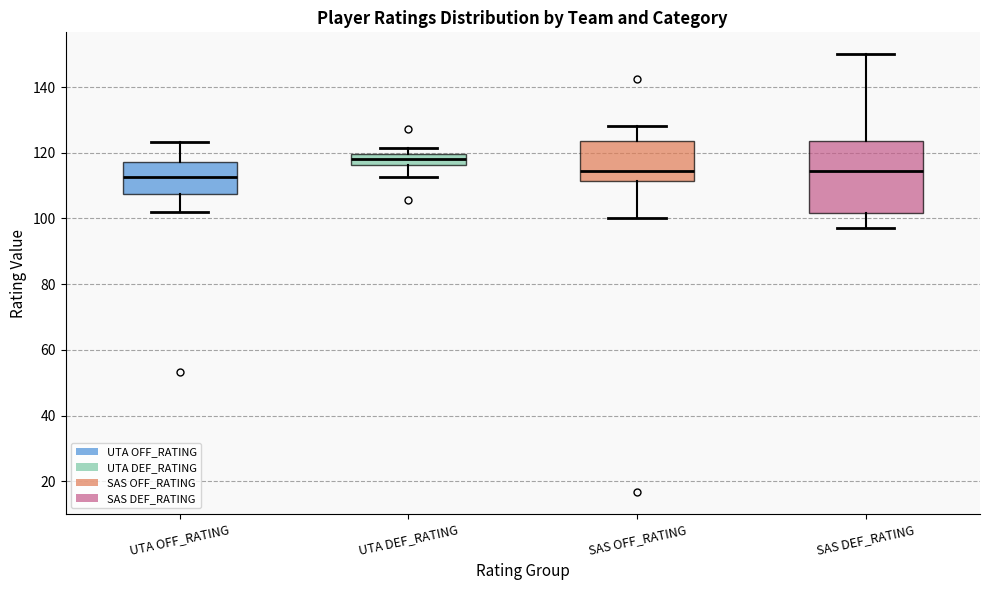

Where is the upper edge of the box for SAS OFF_RATING on the y-axis? The values are not printed on the chart, so give them approximately, as read against the axis.

124